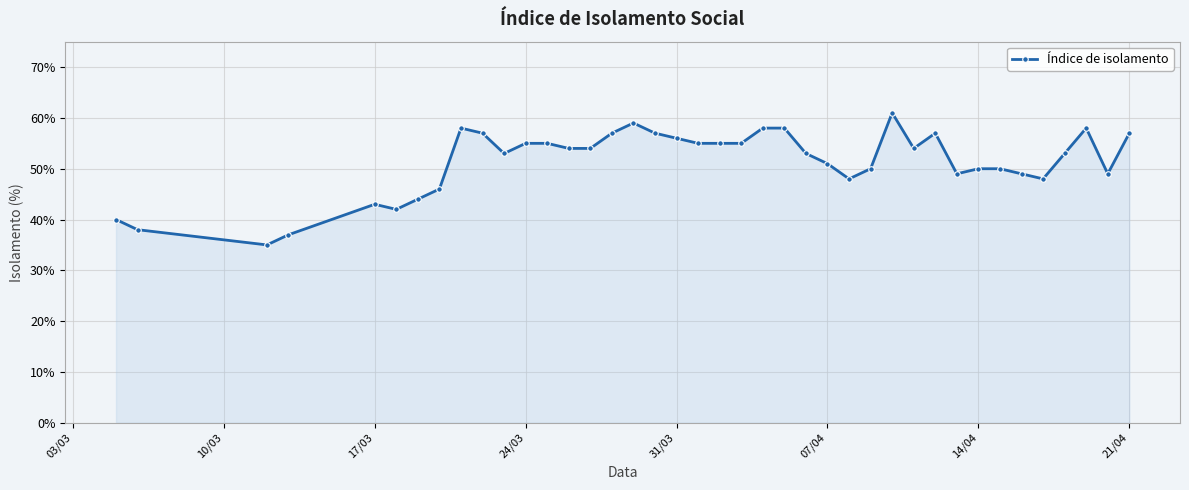

Is this an area chart (filled region under the line)?

Yes